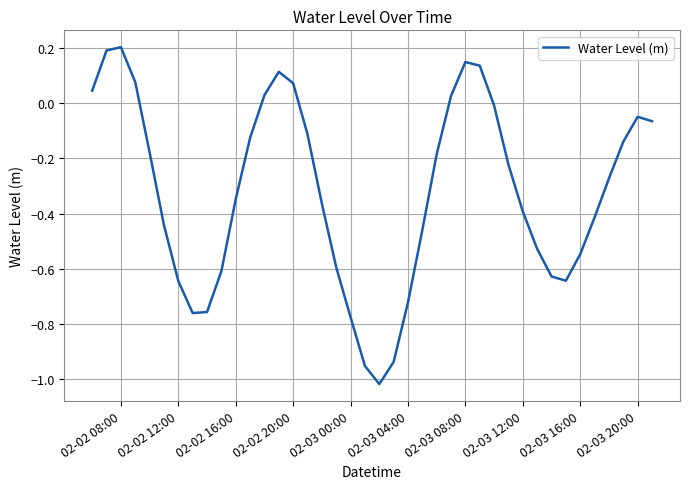

What is the difference between the maximum and minimum values?

1.2